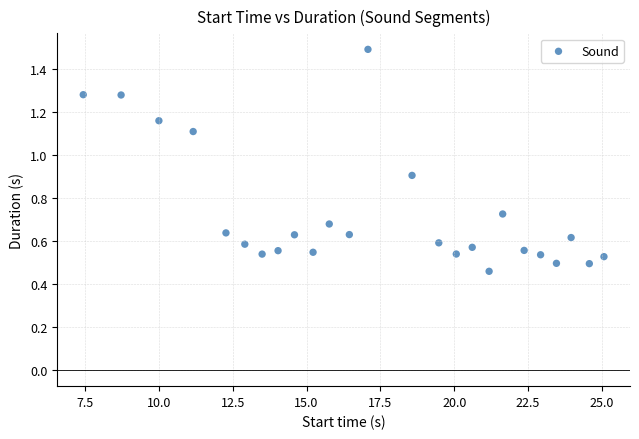

What is the range of X values (max minus min)?

17.6